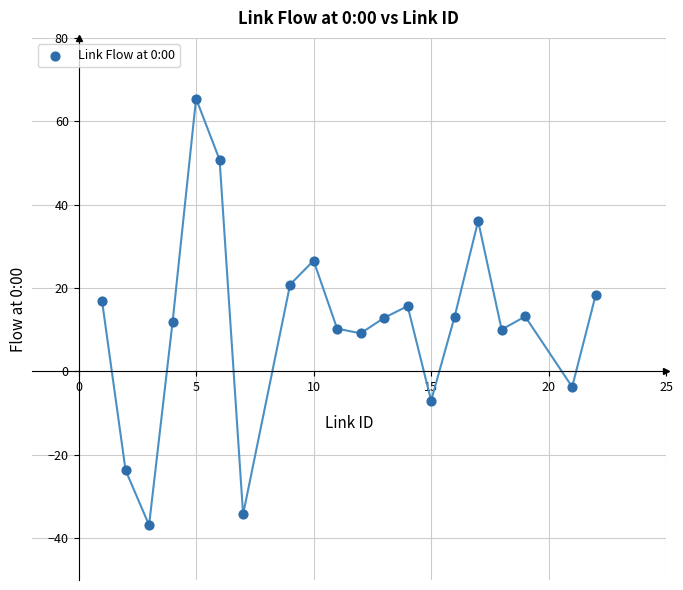

What is the range of Y values (max minus min)?

102.3